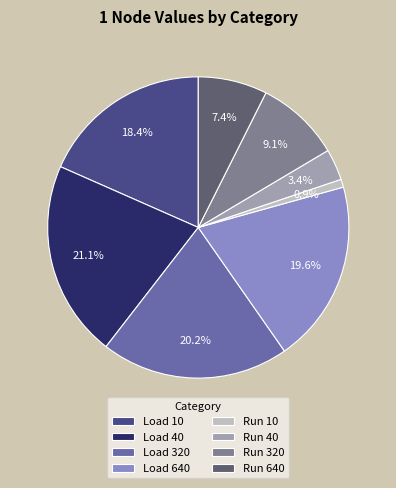

To the nearest percent, what is the average slice percentage?

12%